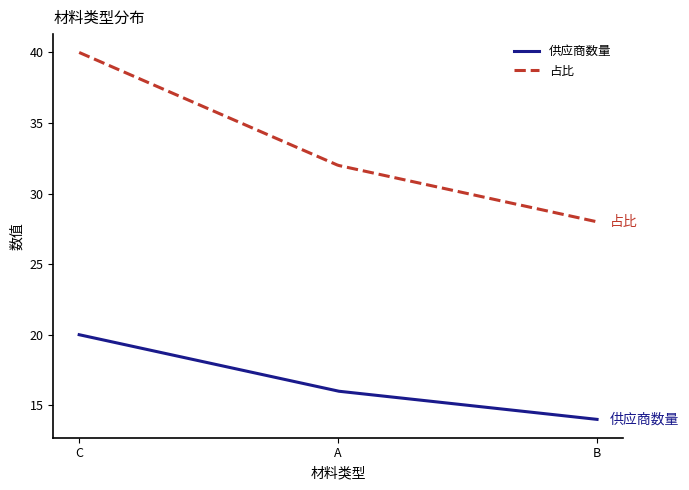

Which series has the largest total across all categories?

占比